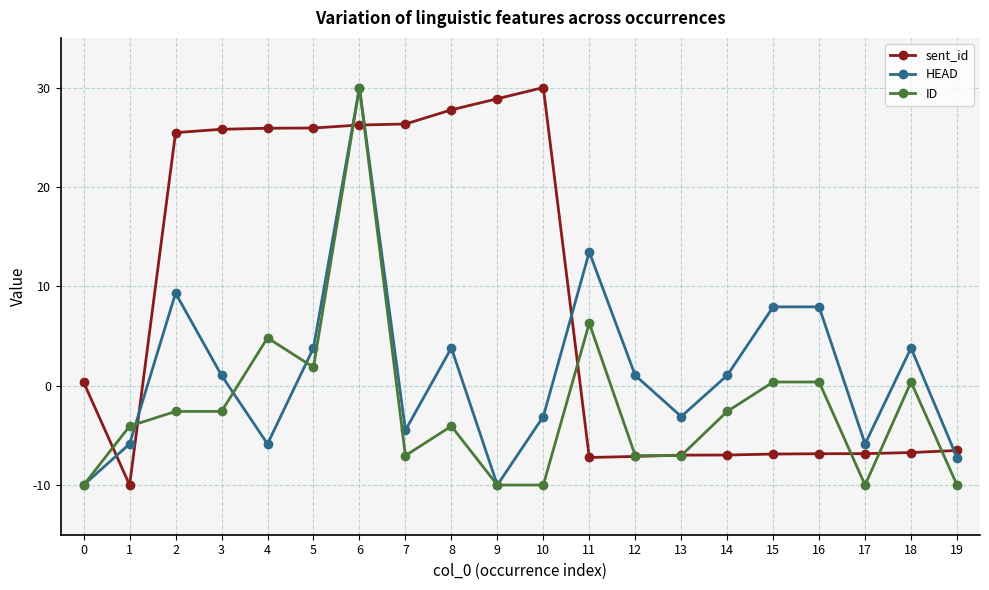

True or false: HEAD and sent_id cross at least once.

True